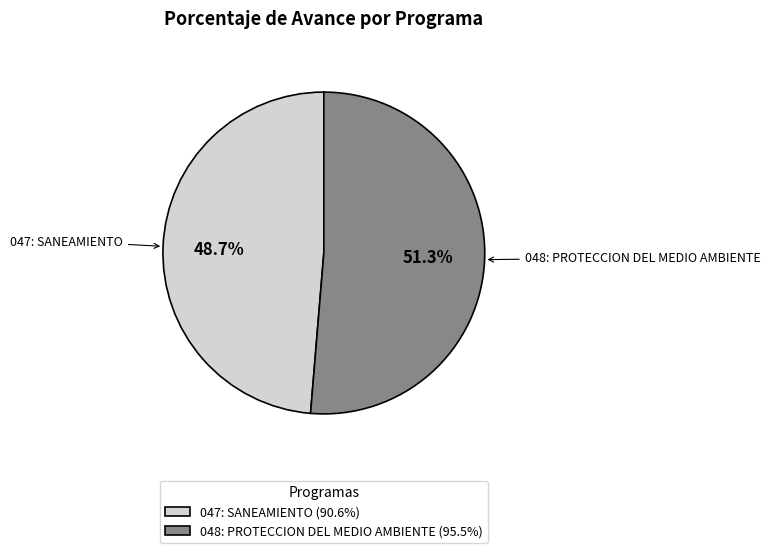

To the nearest percent, what is the average slice percentage?

50%